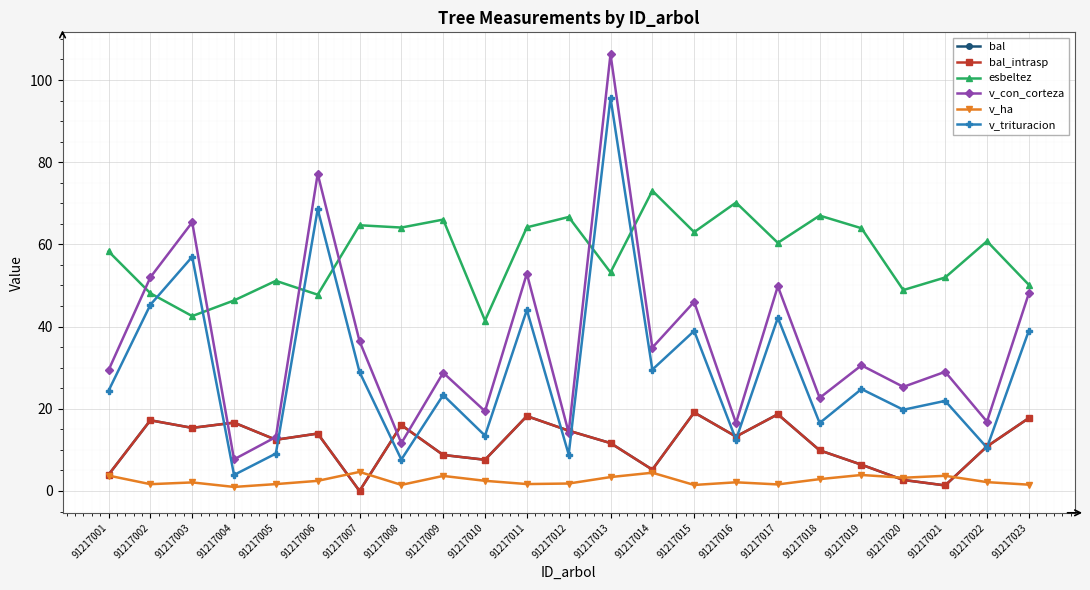

Rank the categories by v_con_corteza value from highest to lowest.

91217013, 91217006, 91217003, 91217011, 91217002, 91217017, 91217023, 91217015, 91217007, 91217014, 91217019, 91217001, 91217021, 91217009, 91217020, 91217018, 91217010, 91217022, 91217016, 91217012, 91217005, 91217008, 91217004